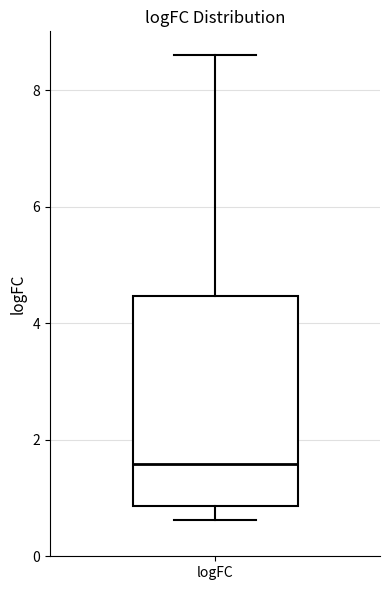

Where is the lower edge of the box for logFC on the y-axis? The values are not printed on the chart, so give them approximately, as read against the axis.

0.8